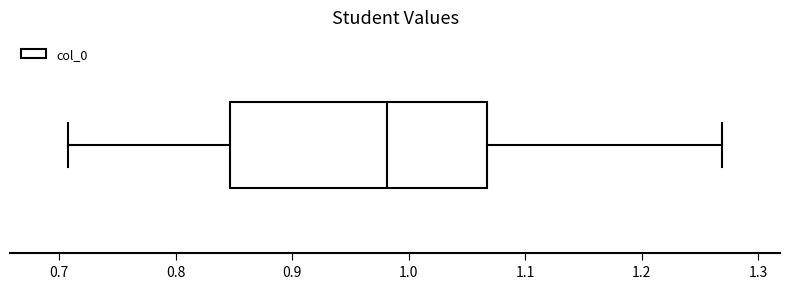

Read this box plot against the x-axis: the position of the median line, the range covered by the box, and the ends of both whiskers. The values are not printed on the chart, so give them approximately, as read against the axis.

median 0.98, box 0.85 to 1.07, whiskers 0.71 to 1.27